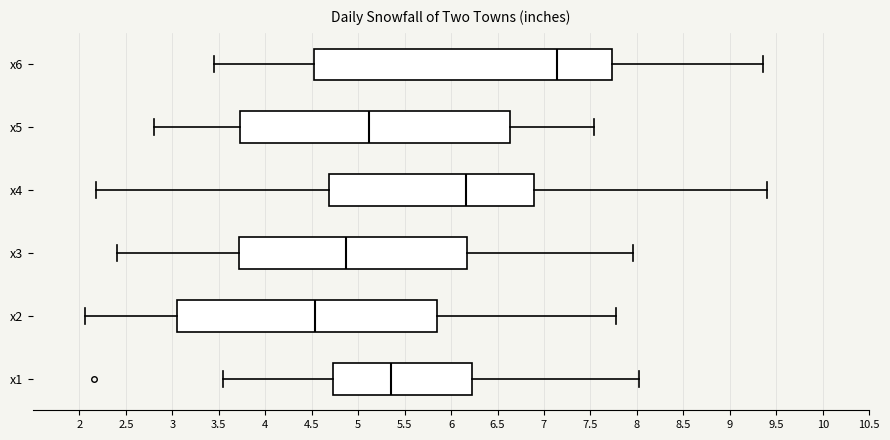

Reading bottom to top, transcribe this box plot: for each box, give where its median line is, the range the box spans, and where its two whiskers end, as read against the x-axis. The values are not printed on the chart, so give them approximately, as read against the axis.

x1: median 5.35, box 4.75 to 6.20, whiskers 3.55 to 8.05
x2: median 4.55, box 3.05 to 5.85, whiskers 2.05 to 7.75
x3: median 4.85, box 3.70 to 6.15, whiskers 2.40 to 7.95
x4: median 6.15, box 4.70 to 6.90, whiskers 2.20 to 9.40
x5: median 5.10, box 3.75 to 6.65, whiskers 2.80 to 7.55
x6: median 7.15, box 4.50 to 7.75, whiskers 3.45 to 9.35